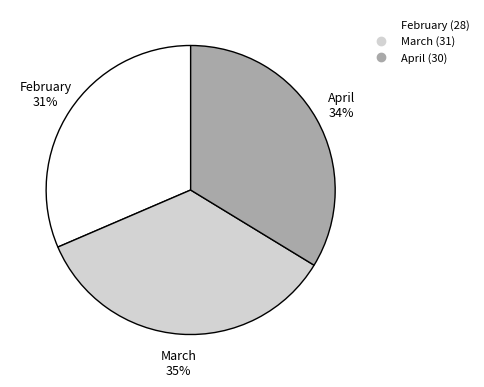

How many slices are in this pie chart?

3